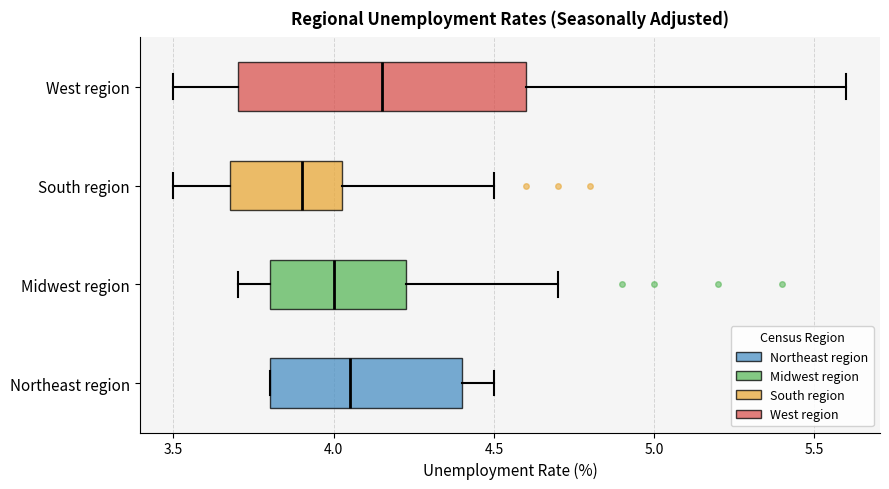

Which box has the furthest to the right median line?

West region